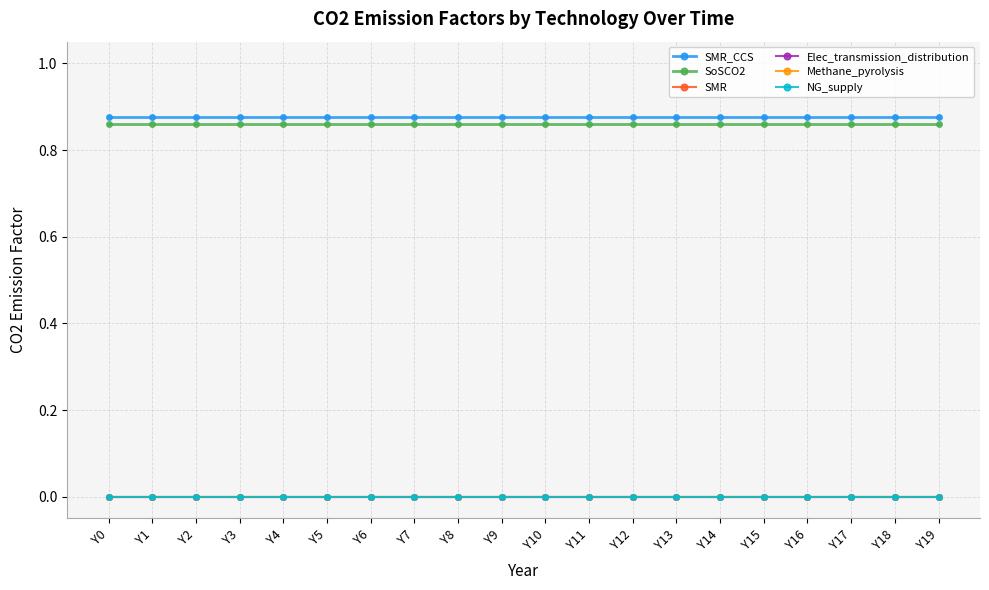

Which series changed the most between Y10 and Y18?

SMR_CCS